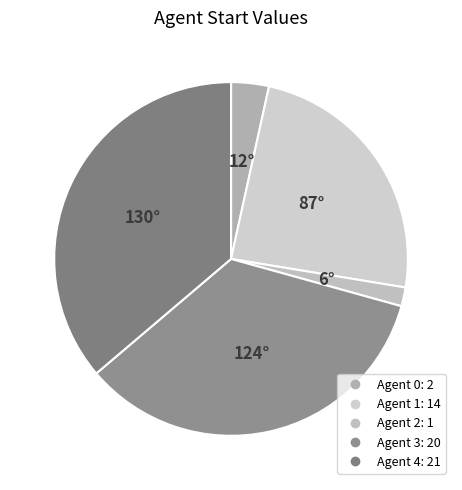

How many slices are in this pie chart?

5